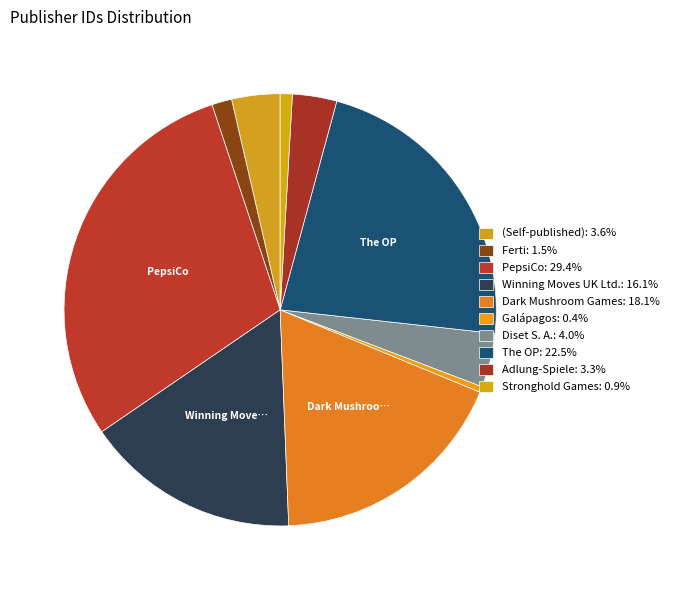

To the nearest percent, what is the difference between the Ferti and Stronghold Games slice percentages?

1%